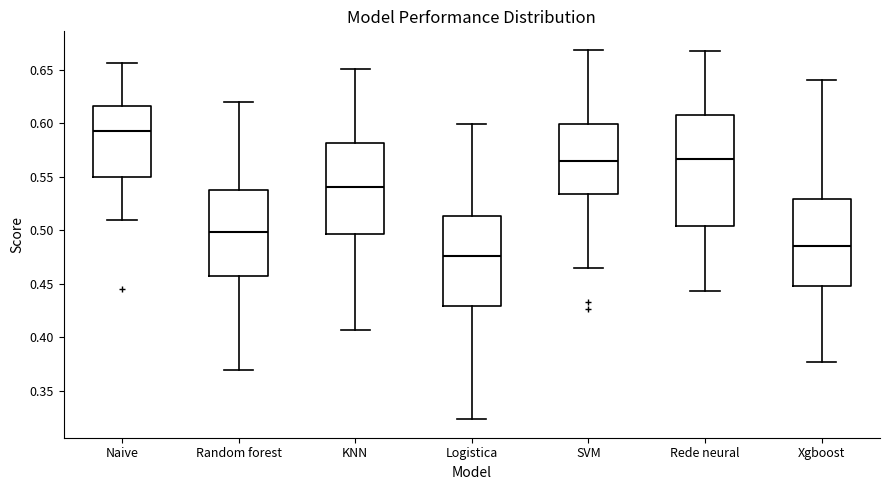

Reading left to right, transcribe this box plot: for each box, give where its median line is, the range the box spans, and where its two whiskers end, as read against the y-axis. The values are not printed on the chart, so give them approximately, as read against the axis.

Naive: median 0.595, box 0.550 to 0.615, whiskers 0.510 to 0.655
Random forest: median 0.500, box 0.455 to 0.540, whiskers 0.370 to 0.620
KNN: median 0.540, box 0.495 to 0.580, whiskers 0.405 to 0.650
Logistica: median 0.475, box 0.430 to 0.515, whiskers 0.325 to 0.600
SVM: median 0.565, box 0.535 to 0.600, whiskers 0.465 to 0.670
Rede neural: median 0.565, box 0.505 to 0.610, whiskers 0.445 to 0.665
Xgboost: median 0.485, box 0.445 to 0.530, whiskers 0.375 to 0.640